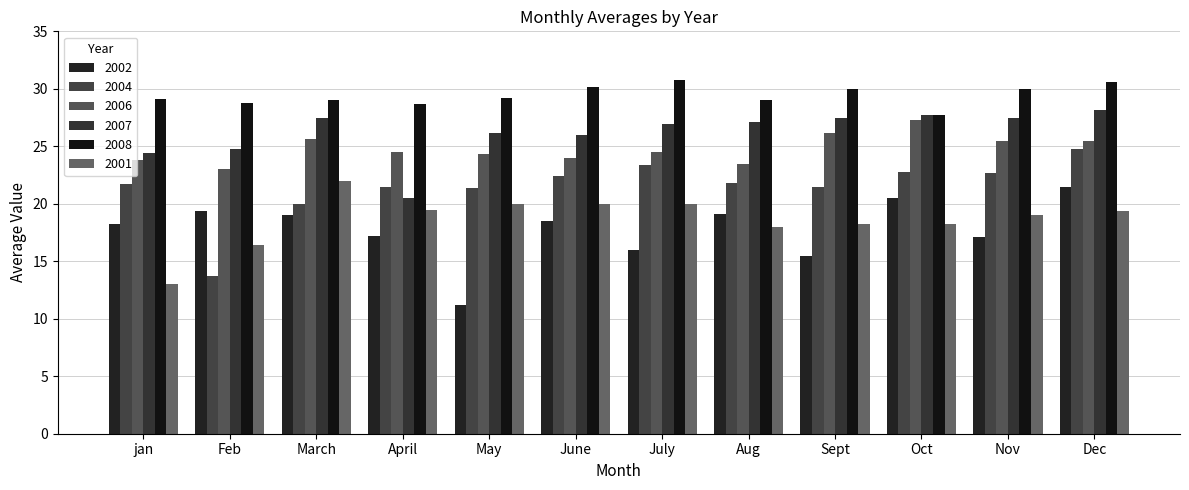

The 2001 series shows 18.2 at Oct. True or false?

True